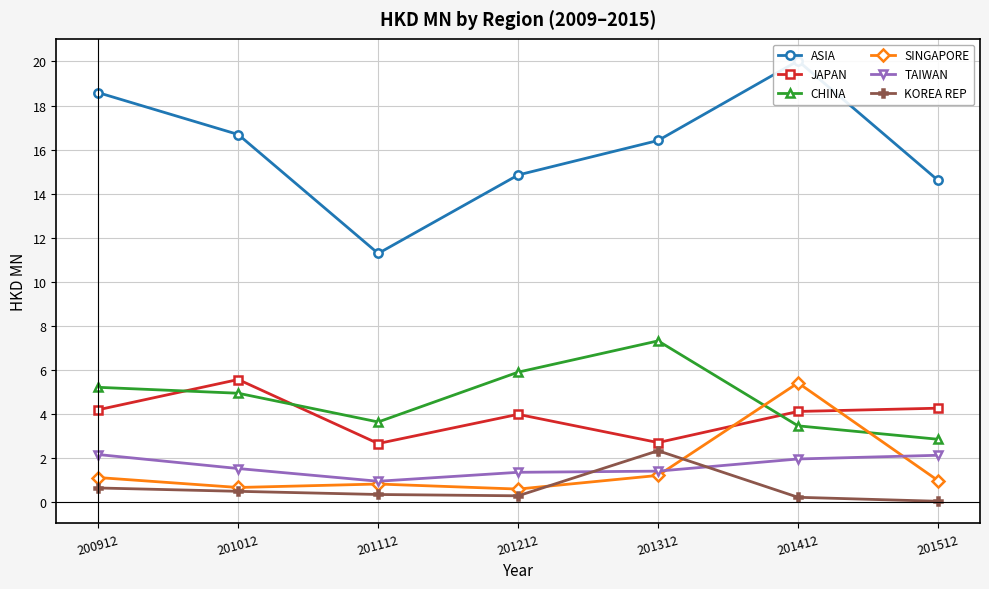

True or false: JAPAN has more than 2 points higher than both neighbors.

False